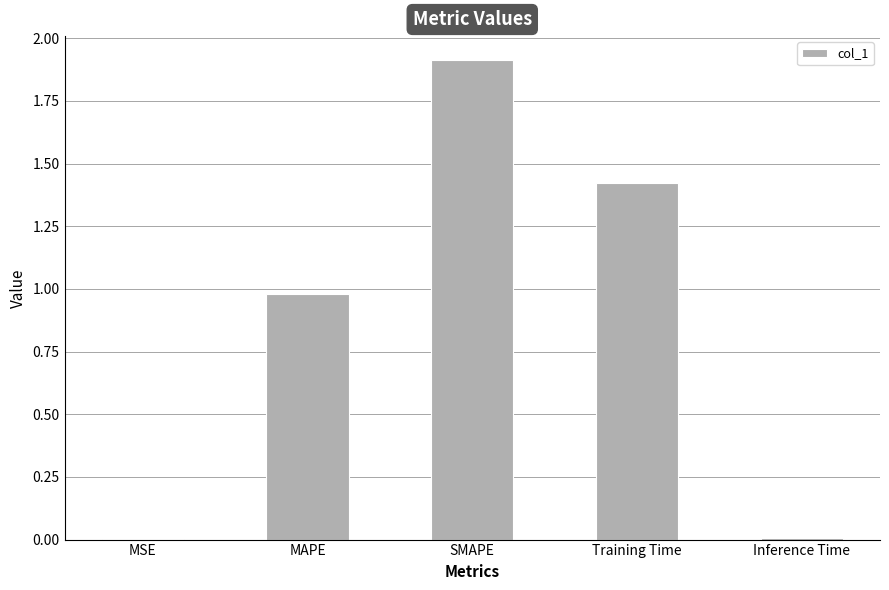

What is the sum of all values?

4.3